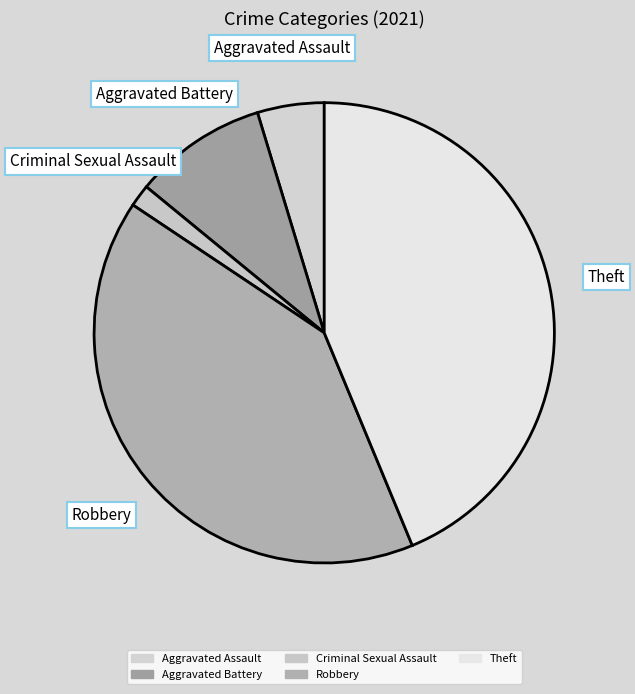

True or false: Aggravated Assault accounts for 5% of the total.

True